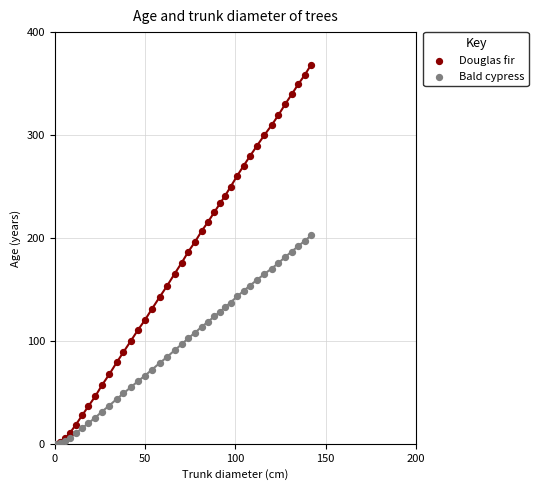

Which series contains the highest Y value?

Douglas fir